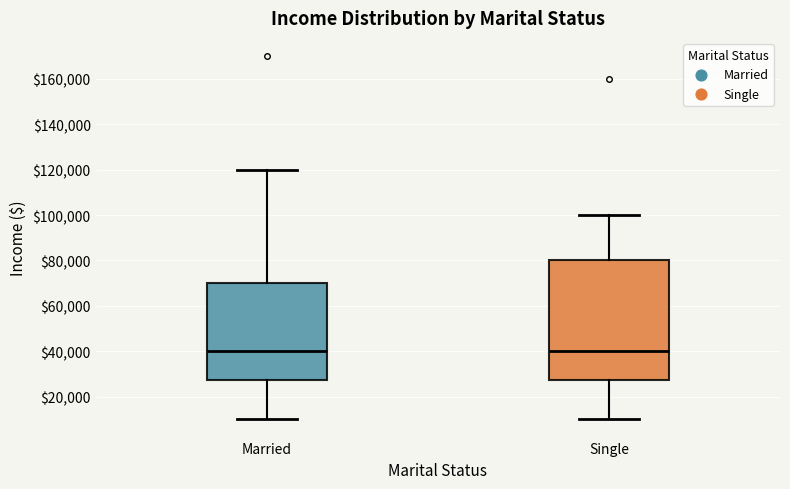

Which box is the tallest, from its lower edge to its upper edge?

Single